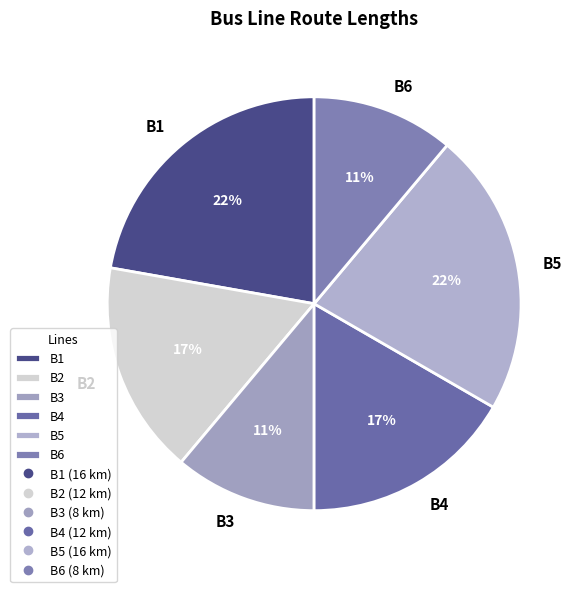

What is the ratio of the value at B2 to the value at B6?

1.5